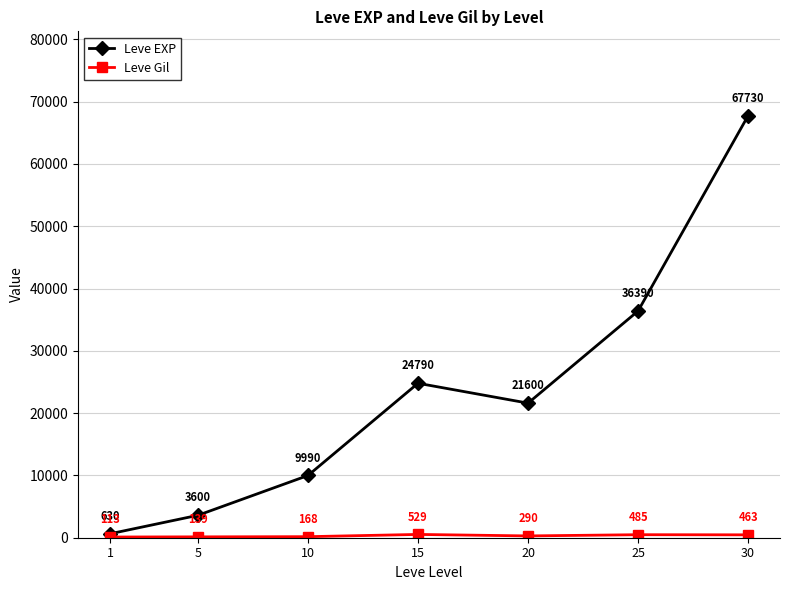

Which series has the largest range (max minus min)?

Leve EXP